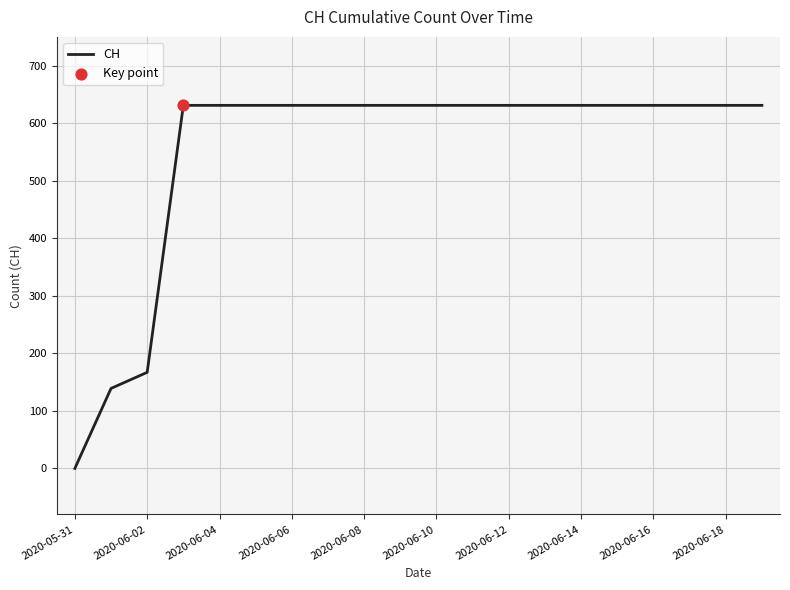

What is the maximum value shown in the chart?

631